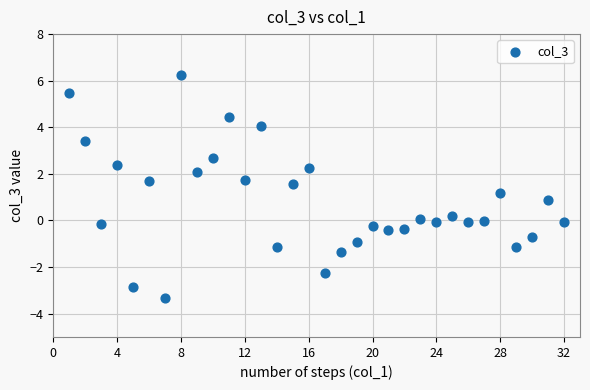

What is the range of Y values (max minus min)?

9.6